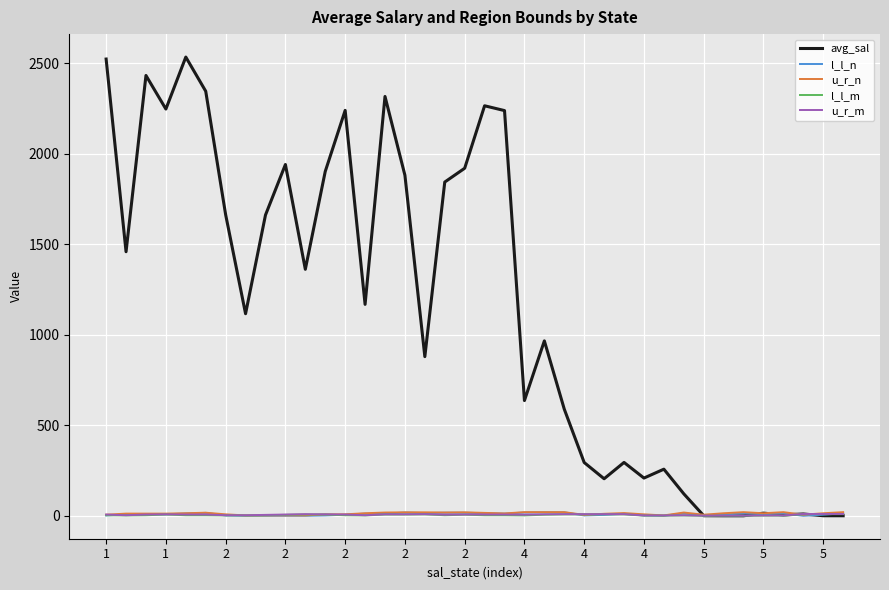

What is the maximum value shown in the chart?

2533.6